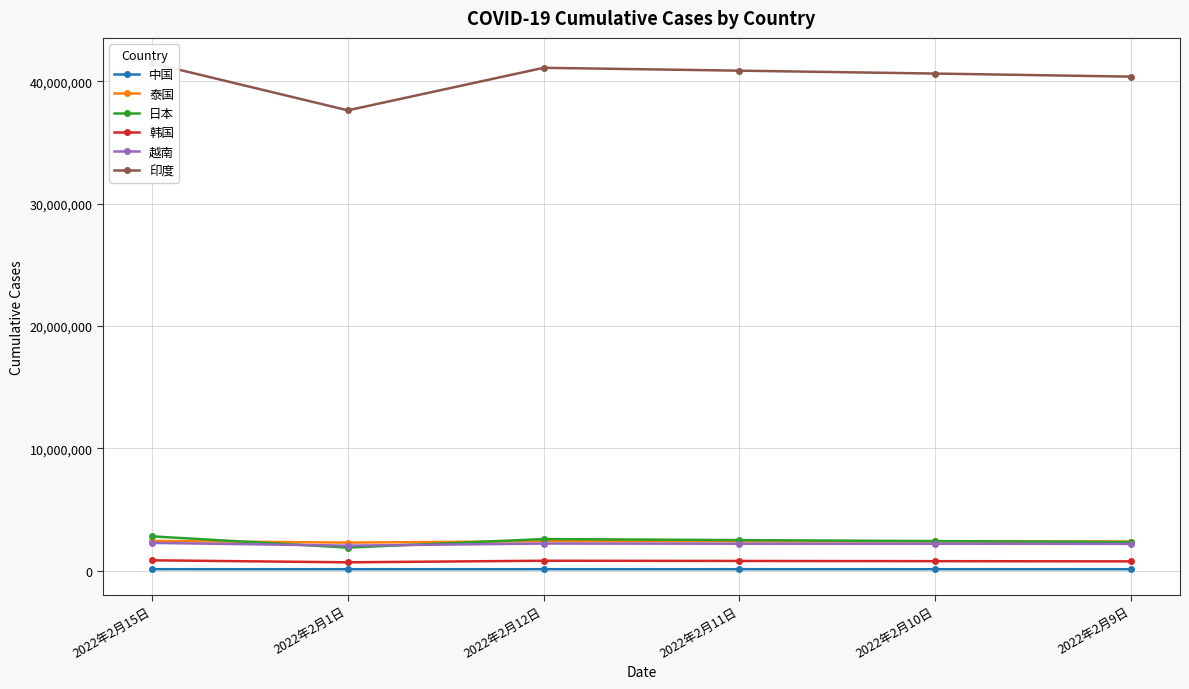

What is the total value across all series at 2022年2月12日?

49316505